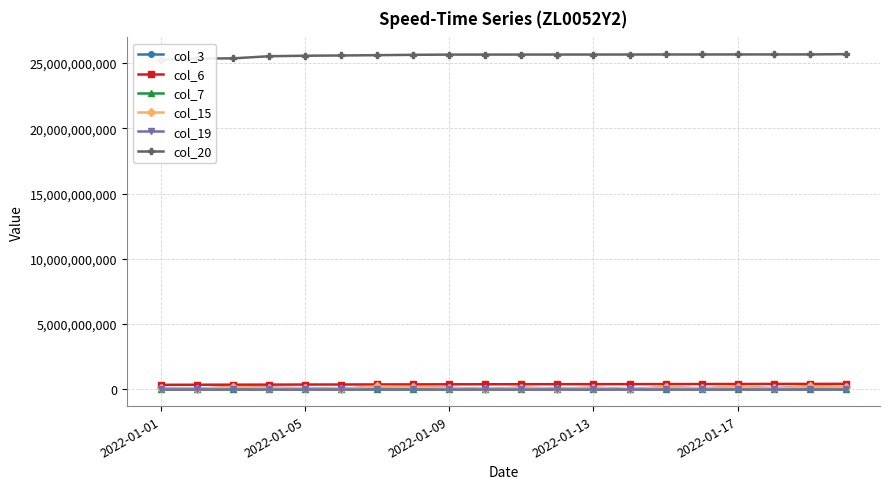

True or false: col_3 and col_6 cross at least once.

False